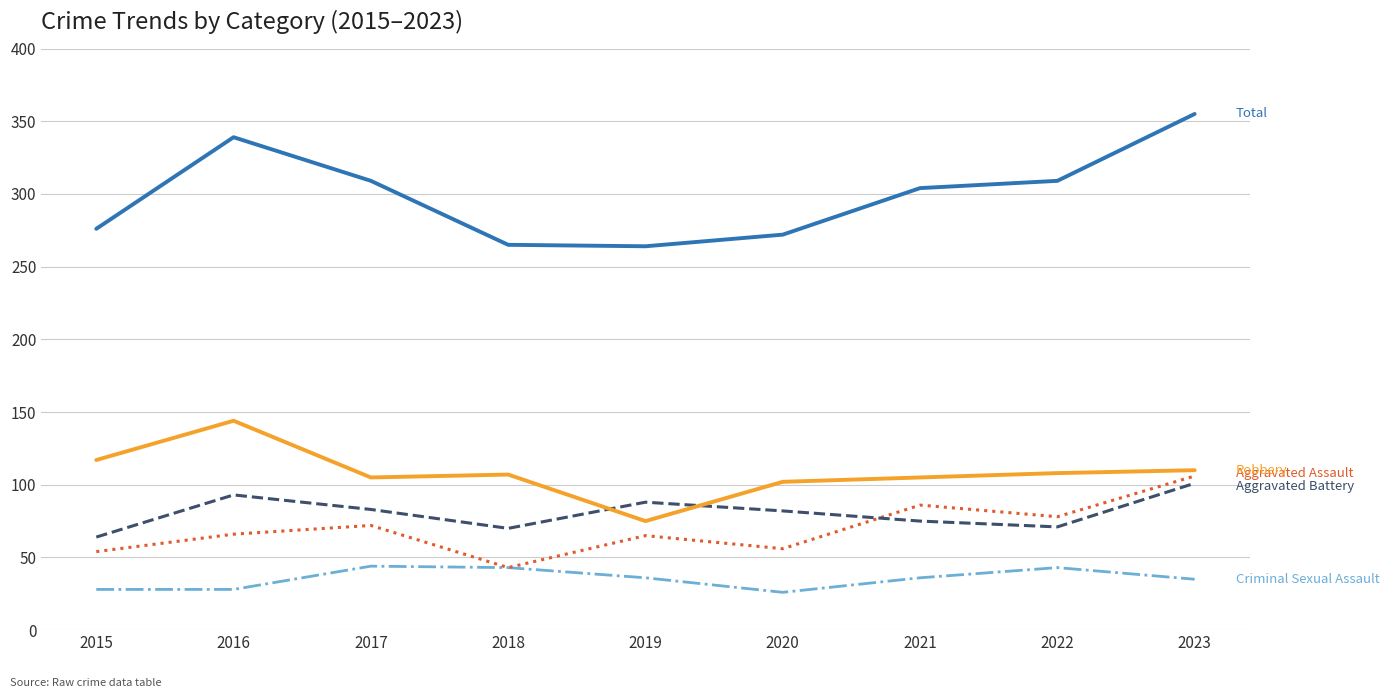

What is the spread (max minus min) of values at 2016?

311